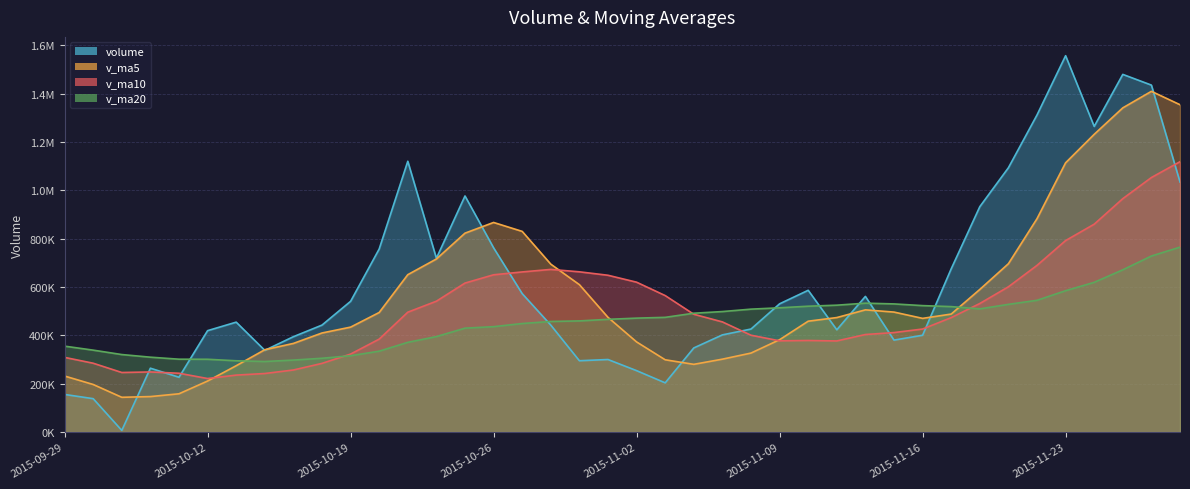

Which series has the largest total across all categories?

volume